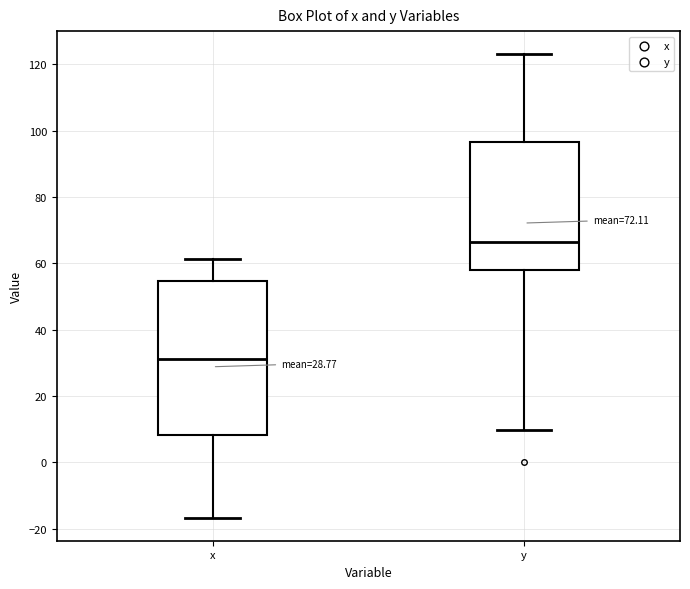

Which box has the highest median line?

y